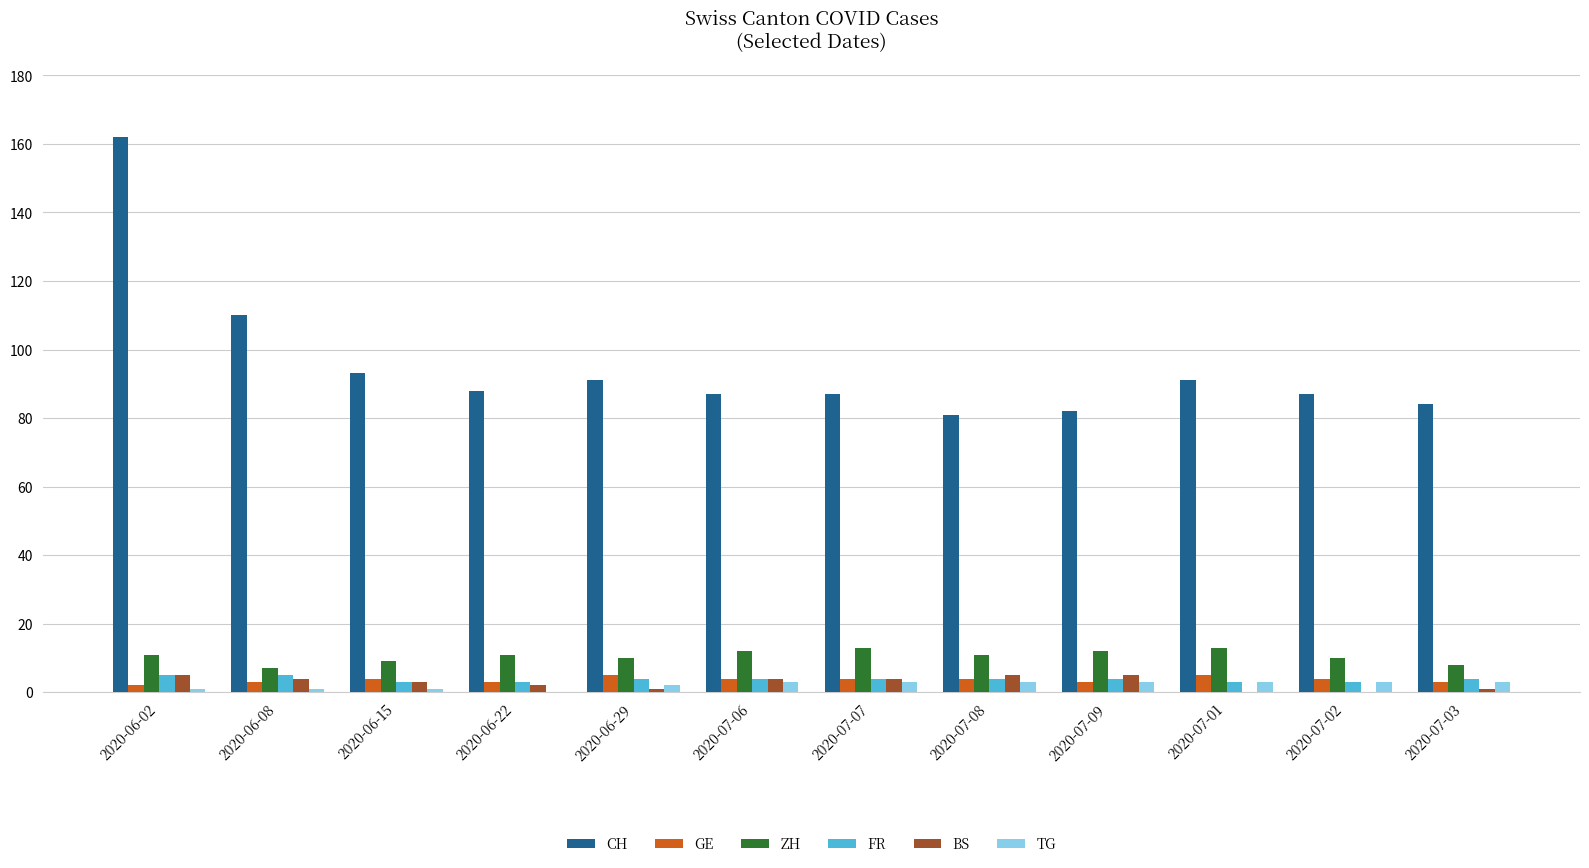

At which category is the sum across all series the highest?

2020-06-02